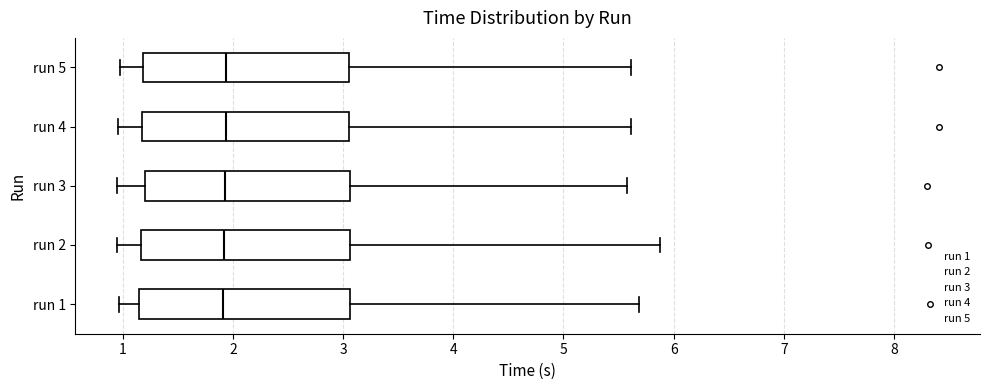

Reading bottom to top, transcribe this box plot: for each box, give where its median line is, the range the box spans, and where its two whiskers end, as read against the x-axis. The values are not printed on the chart, so give them approximately, as read against the axis.

run 1: median 1.9, box 1.2 to 3.1, whiskers 1.0 to 5.7
run 2: median 1.9, box 1.2 to 3.1, whiskers 0.9 to 5.9
run 3: median 1.9, box 1.2 to 3.1, whiskers 0.9 to 5.6
run 4: median 1.9, box 1.2 to 3.1, whiskers 1.0 to 5.6
run 5: median 1.9, box 1.2 to 3.1, whiskers 1.0 to 5.6